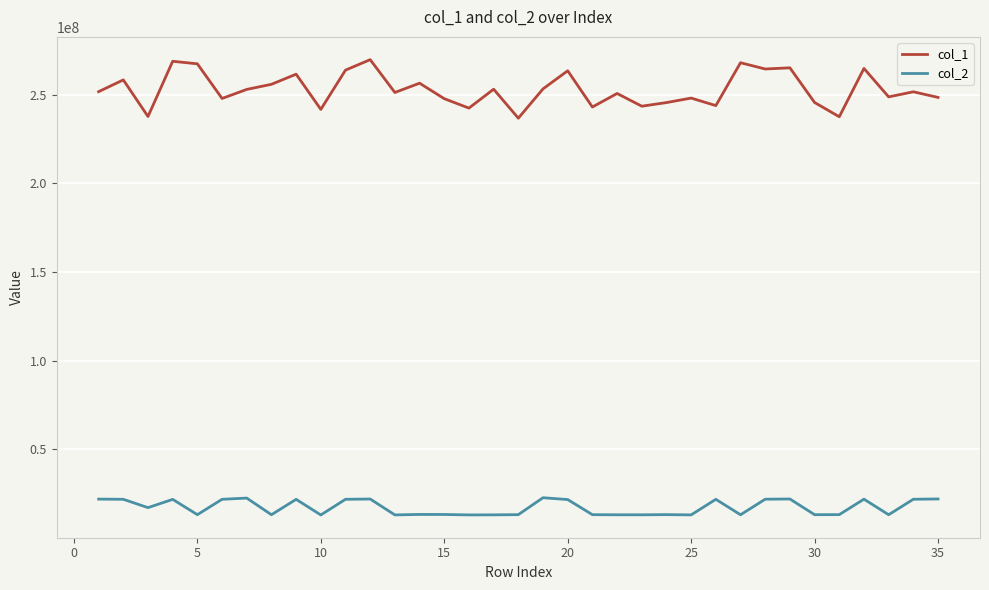

What is the difference between the maximum and minimum values in the col_2 series?

9727389